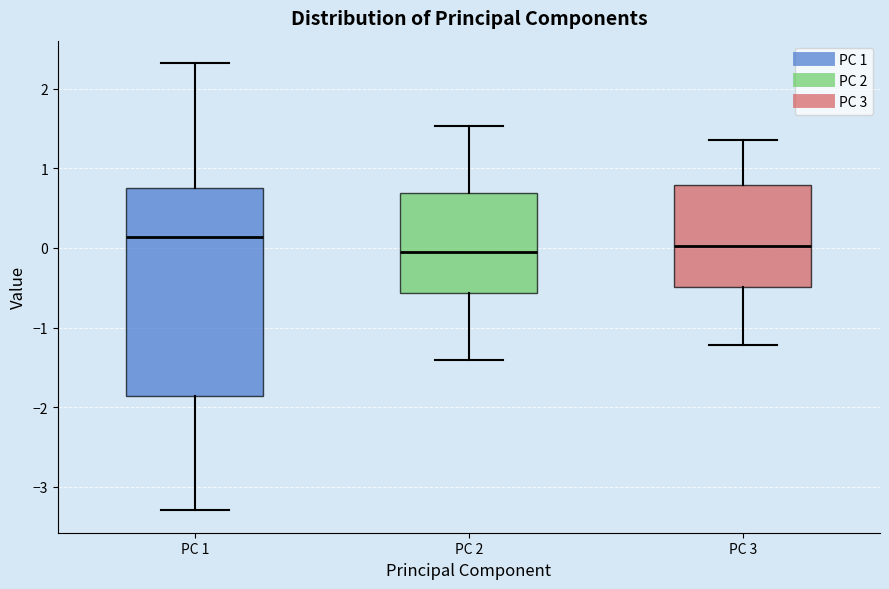

Where does the median line of the box for PC 1 sit on the y-axis? The values are not printed on the chart, so give them approximately, as read against the axis.

0.1